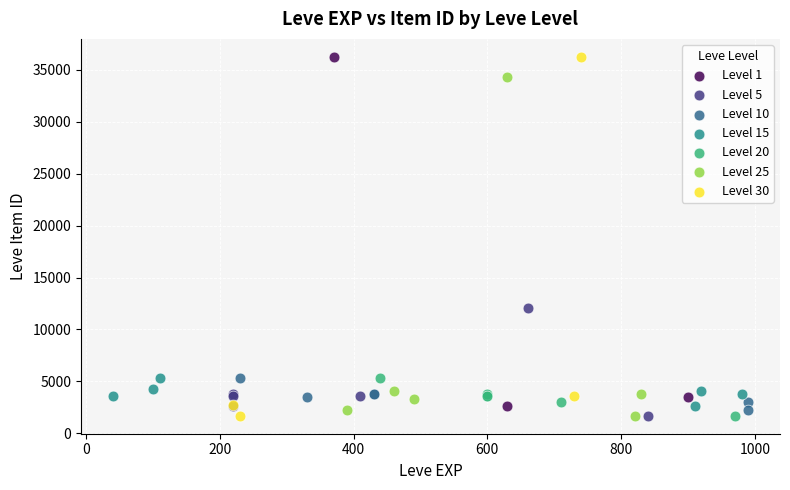

What are all the series names shown in the legend?

Level 1, Level 5, Level 10, Level 15, Level 20, Level 25, Level 30